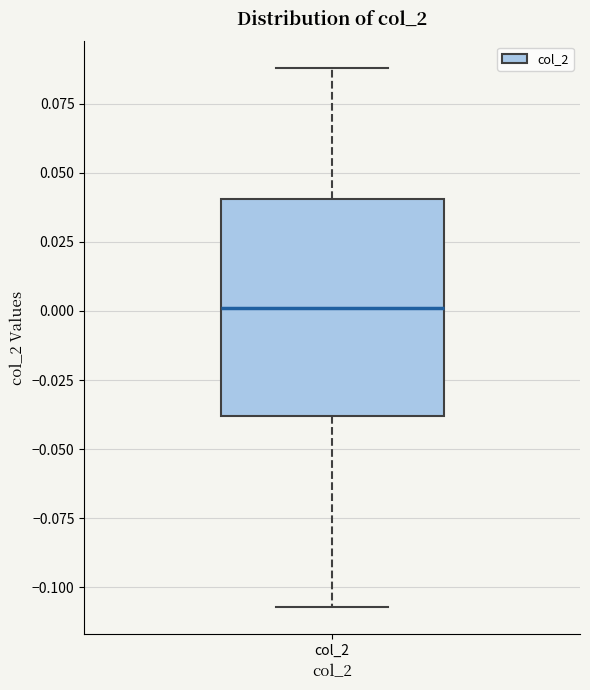

Transcribe this box plot: give where the median line is, the range the box spans, and where the two whiskers end, as read against the y-axis. The values are not printed on the chart, so give them approximately, as read against the axis.

median 0.000, box -0.040 to 0.040, whiskers -0.105 to 0.090